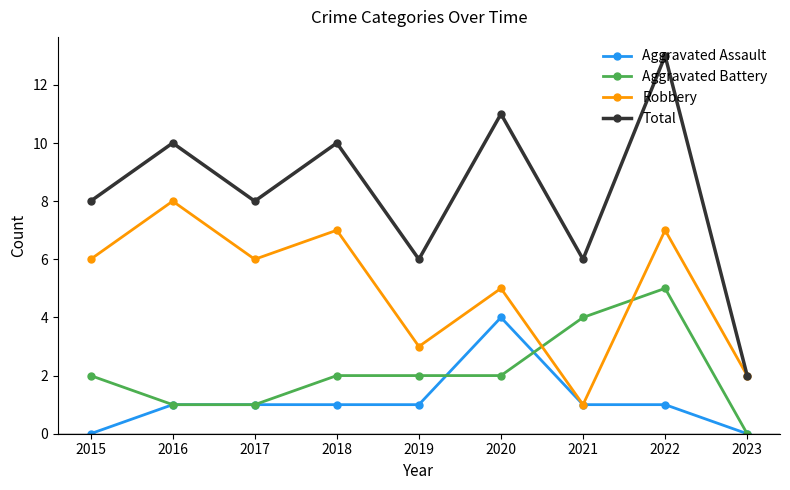

Rank the series at 2018 from highest to lowest value.

Total, Robbery, Aggravated Battery, Aggravated Assault